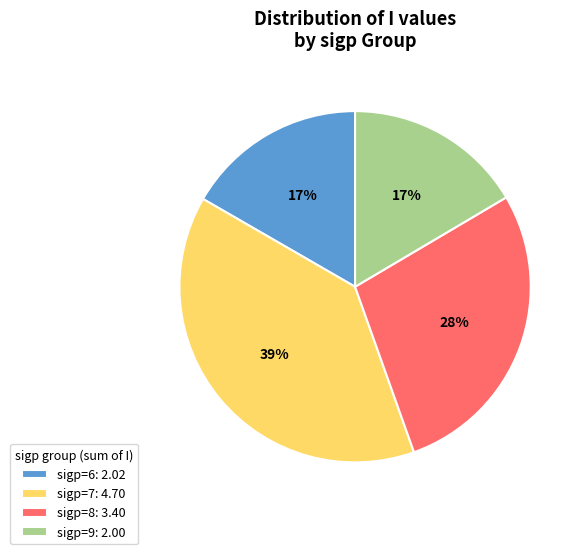

Is there any slice that represents more than half of the pie?

No